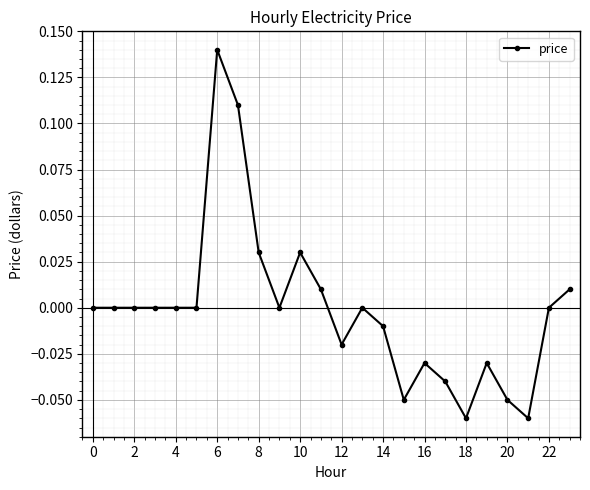

True or false: there are more than 1 points higher than both neighbors.

True